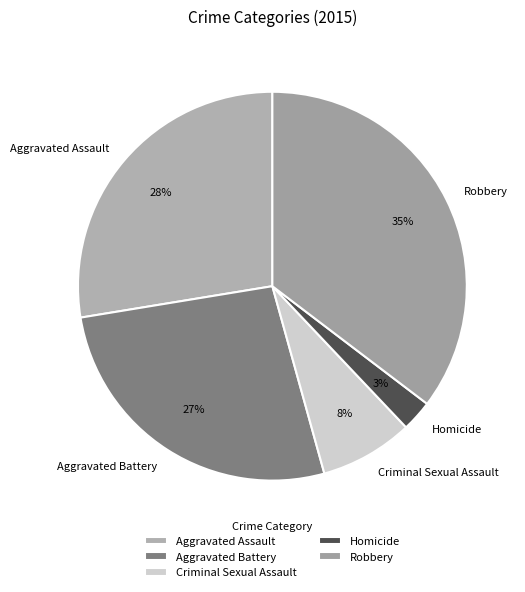

How many slices are in this pie chart?

5